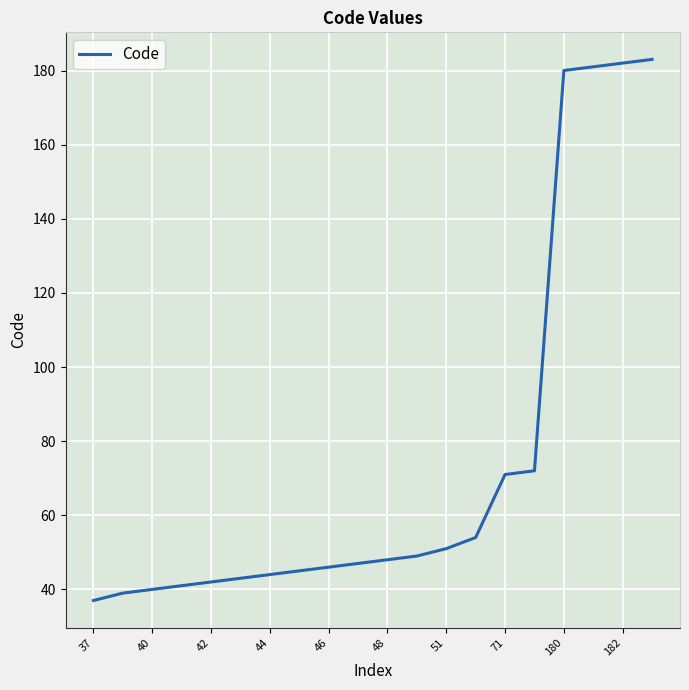

What is the greatest value displayed?

183